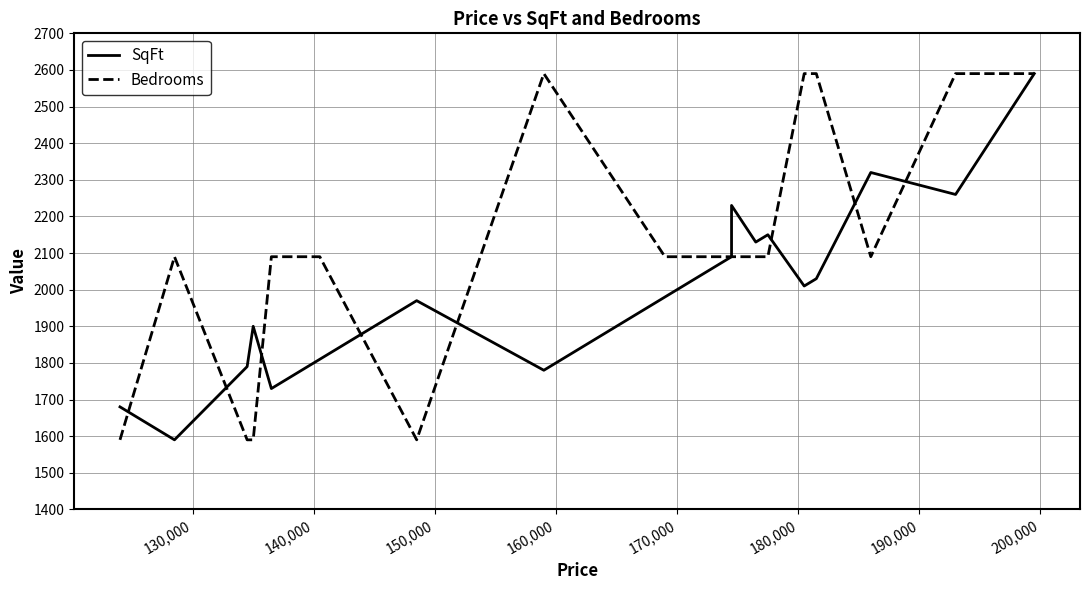

Which series has the largest range (max minus min)?

SqFt